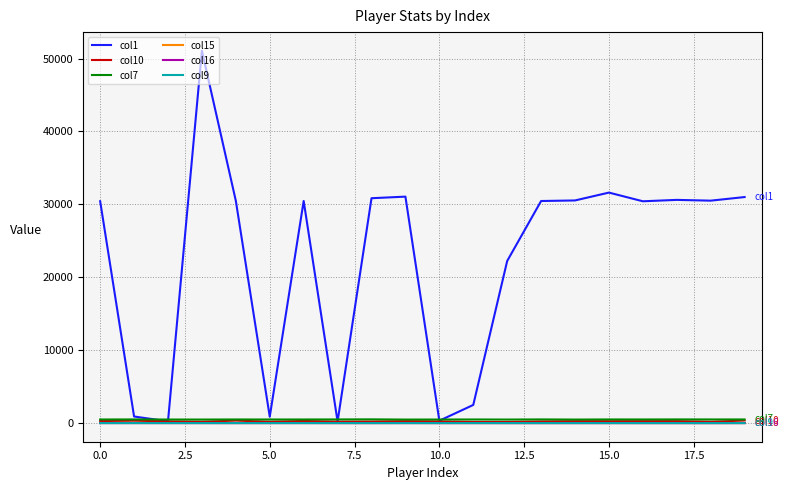

Which series has the largest range (max minus min)?

col1